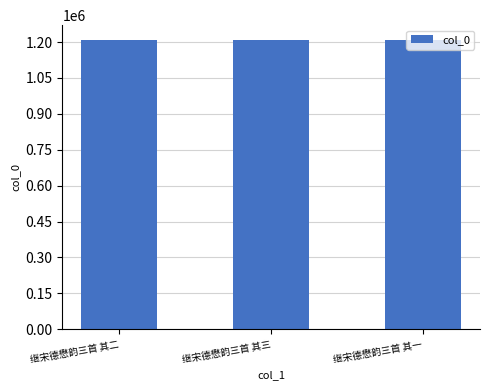

What is the smallest value displayed?

1209857